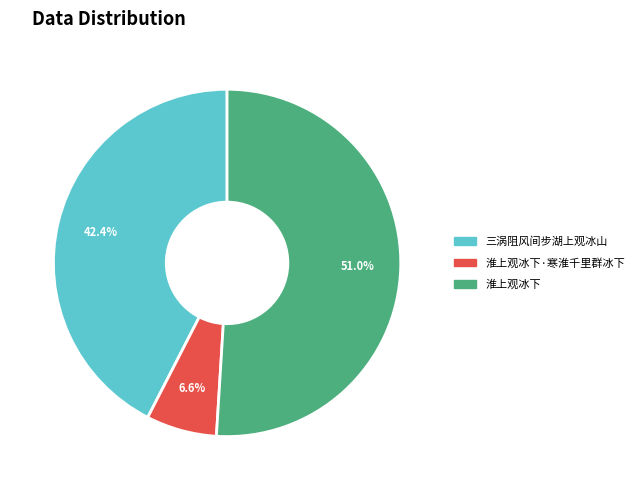

Does any single category account for the majority?

Yes